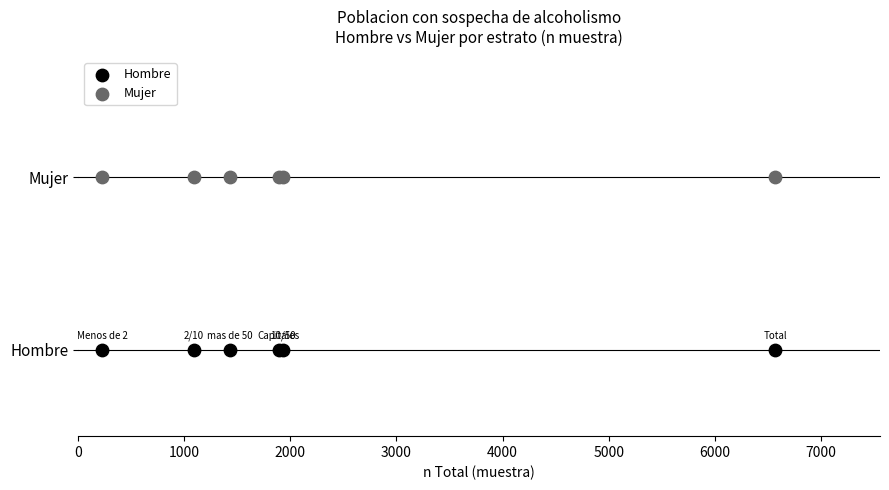

What are all the series names shown in the legend?

Hombre, Mujer